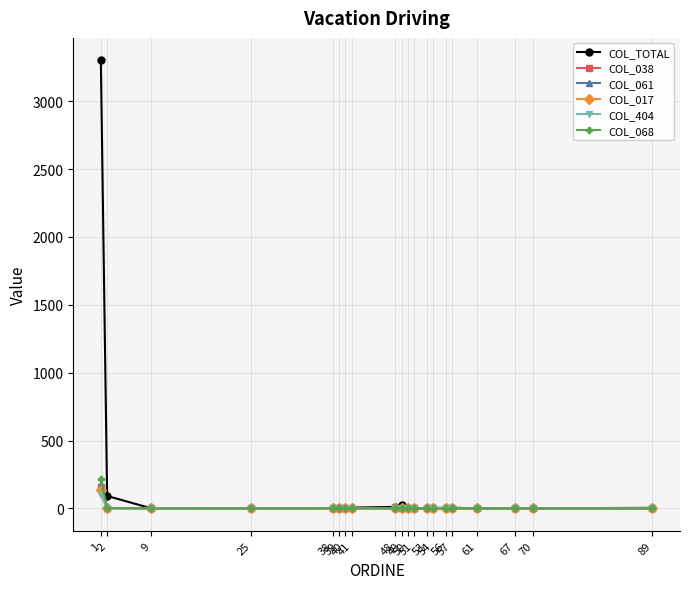

Which series has the largest range (max minus min)?

COL_TOTAL